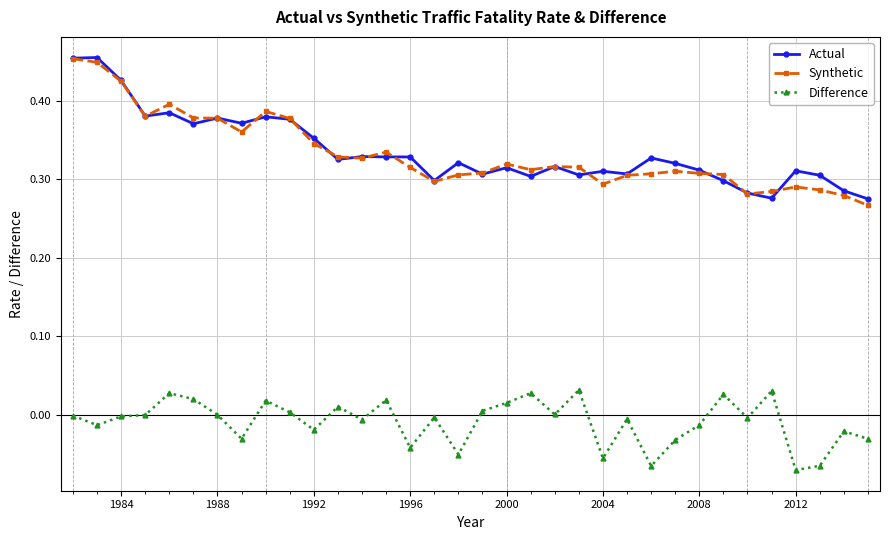

True or false: Actual has more than 0 points higher than both neighbors.

True